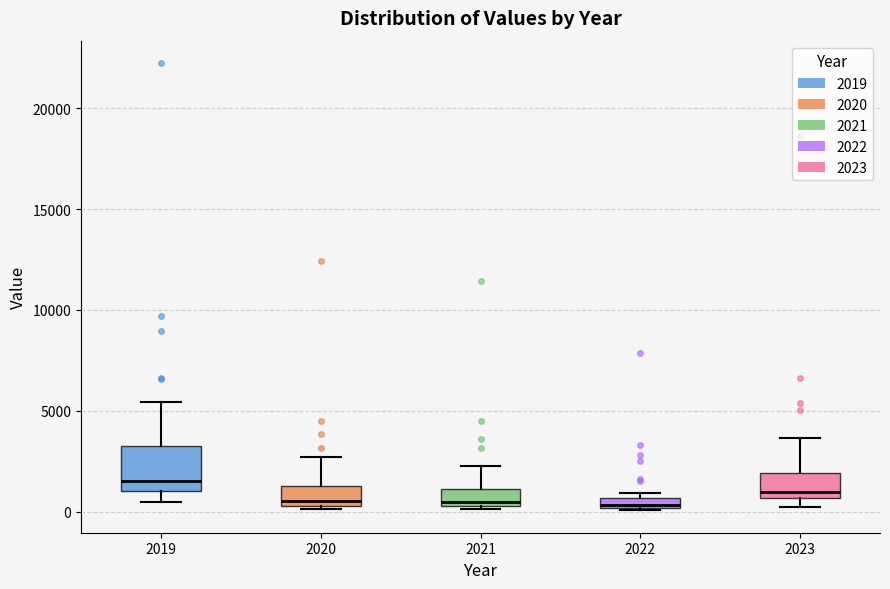

Comparing the boxes themselves (not the whiskers), which one is the tallest?

2019